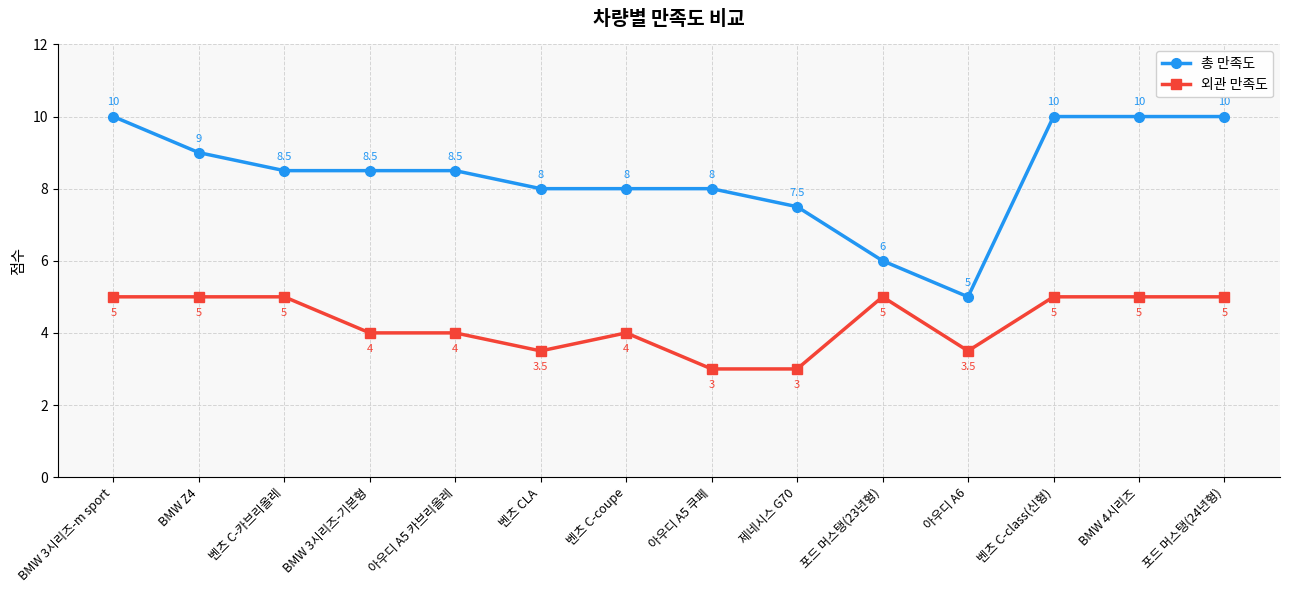

What is the maximum value for 총 만족도?

10.0